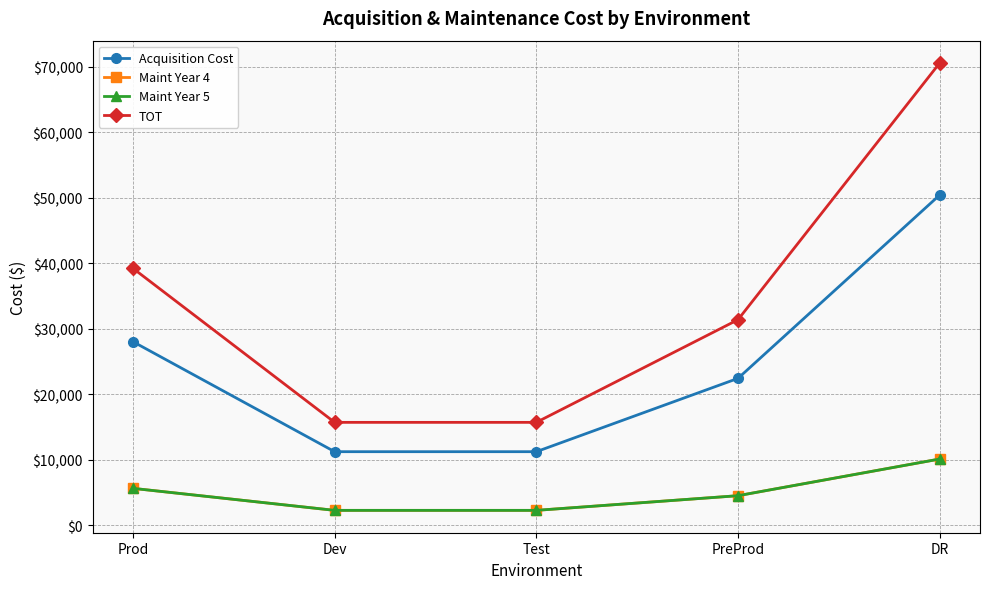

Is the value of Maint Year 4 at Dev greater than the value of Maint Year 5 at DR?

No